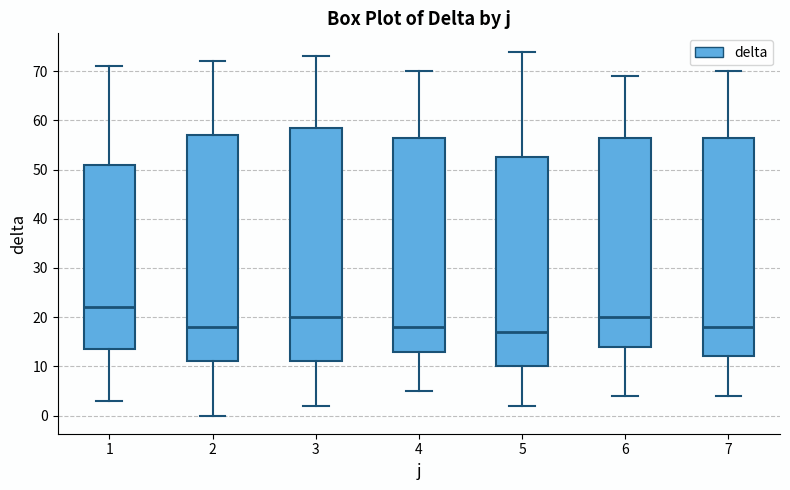

Reading left to right, transcribe this box plot: for each box, give where its median line is, the range the box spans, and where its two whiskers end, as read against the y-axis. The values are not printed on the chart, so give them approximately, as read against the axis.

1: median 22, box 14 to 51, whiskers 3 to 71
2: median 18, box 11 to 57, whiskers 0 to 72
3: median 20, box 11 to 59, whiskers 2 to 73
4: median 18, box 13 to 57, whiskers 5 to 70
5: median 17, box 10 to 53, whiskers 2 to 74
6: median 20, box 14 to 57, whiskers 4 to 69
7: median 18, box 12 to 57, whiskers 4 to 70